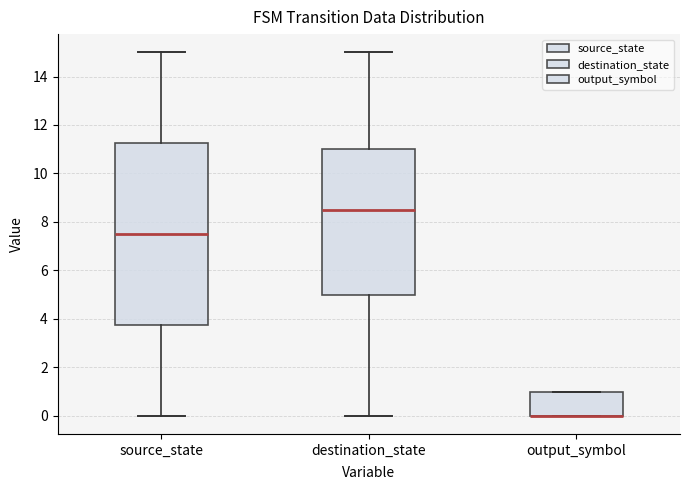

Comparing the boxes themselves (not the whiskers), which one is the tallest?

source_state